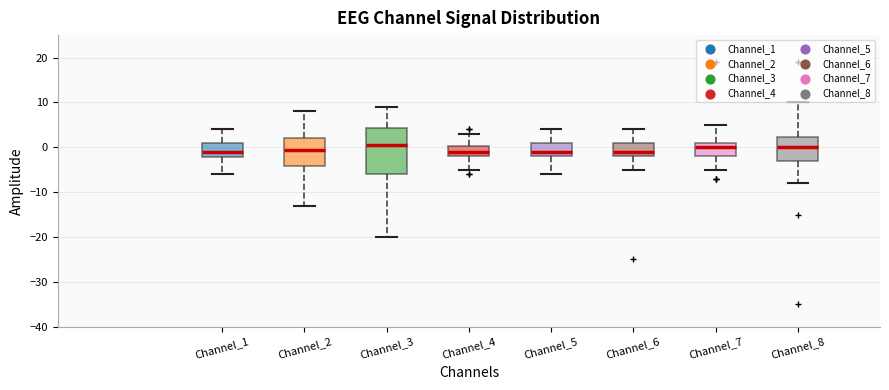

Comparing the boxes themselves (not the whiskers), which one is the tallest?

Channel_3